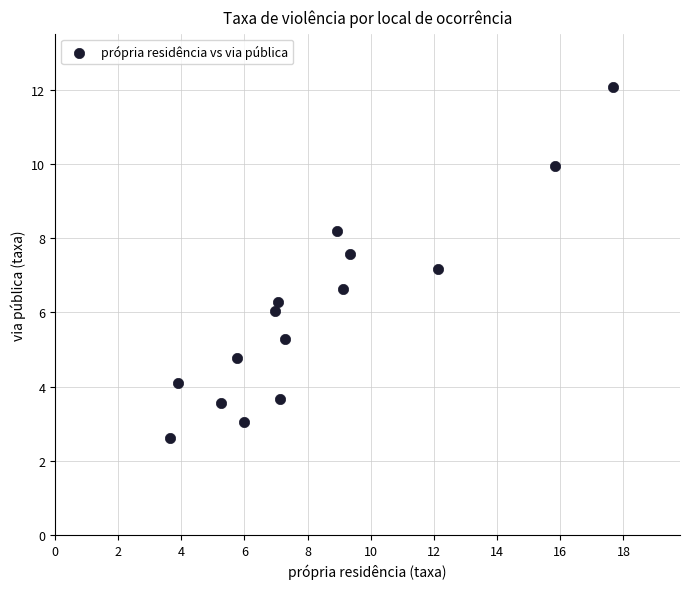

What Y value in the scatter plot is closest to 7?

7.2